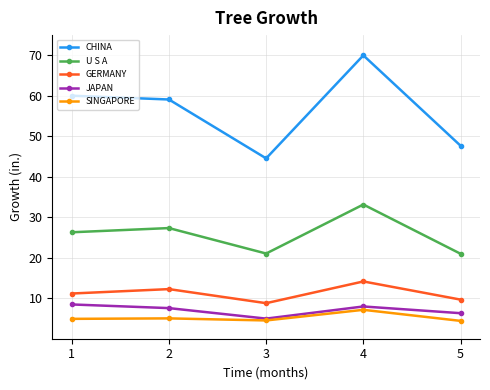

Rank the series by their maximum value, from lowest to highest.

SINGAPORE, JAPAN, GERMANY, U S A, CHINA